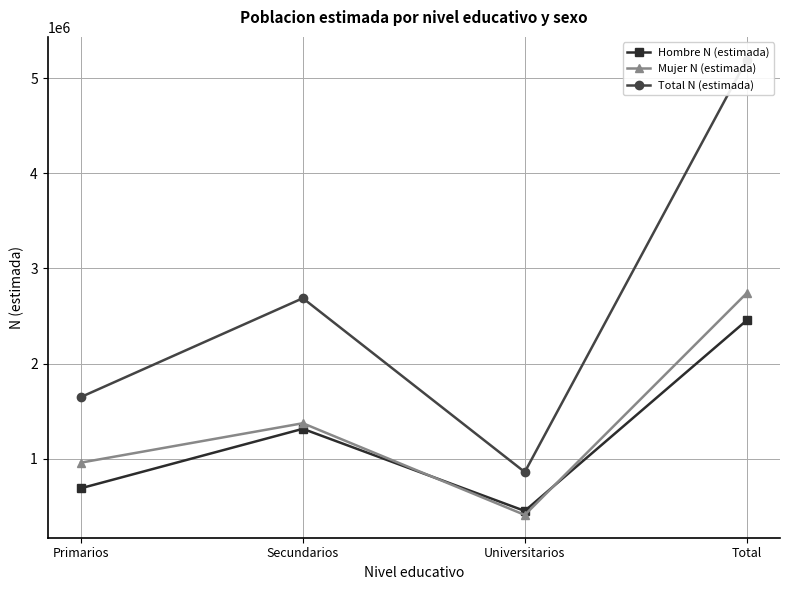

Which series has the widest spread of values?

Total N (estimada)